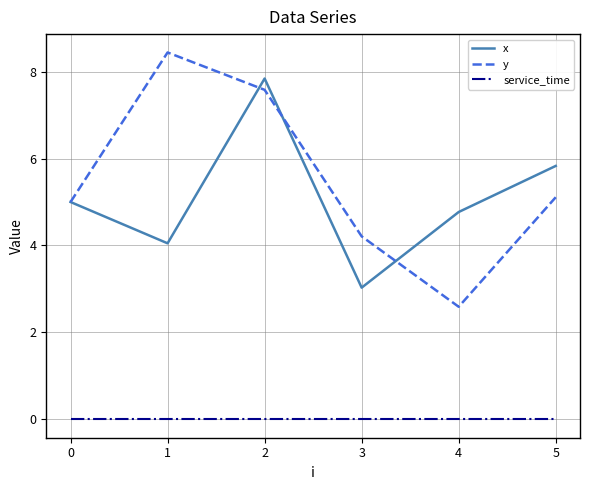

At which category is the sum across all series the highest?

2